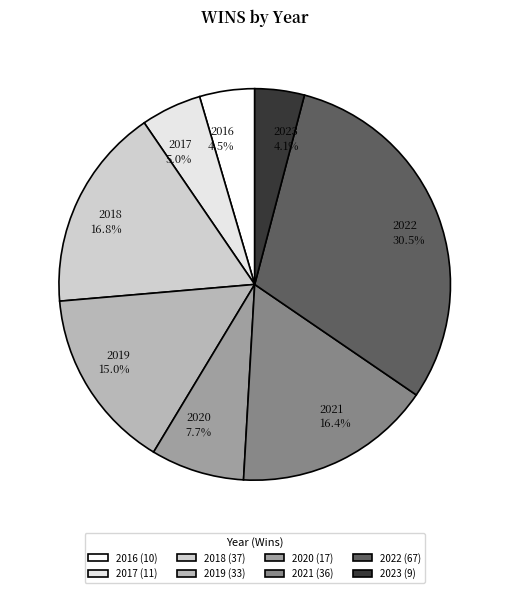

What is the total percentage of 2022 and 2019?

45.5%